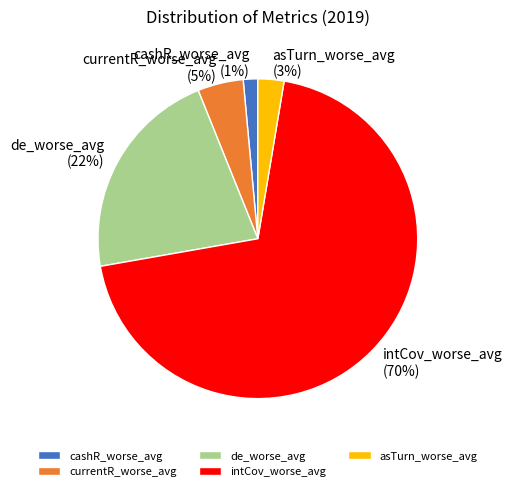

Rank the categories by value from lowest to highest.

cashR_worse_avg, asTurn_worse_avg, currentR_worse_avg, de_worse_avg, intCov_worse_avg